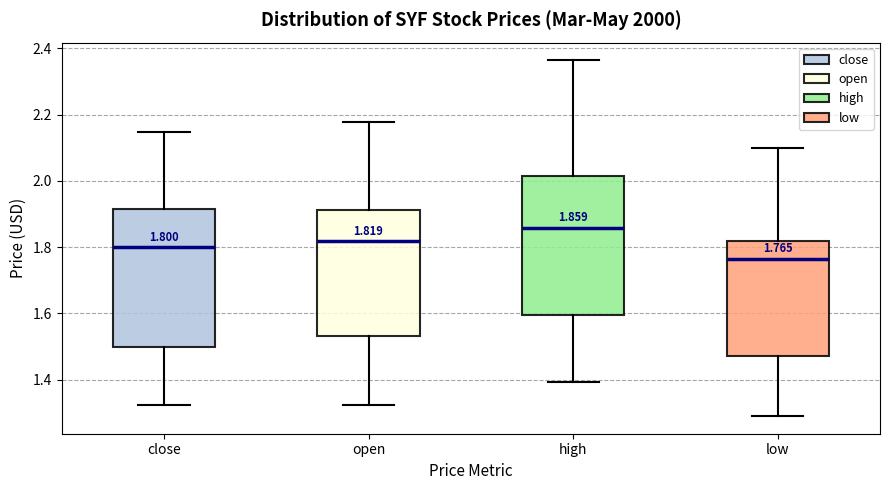

Which box's median line is the lowest?

low